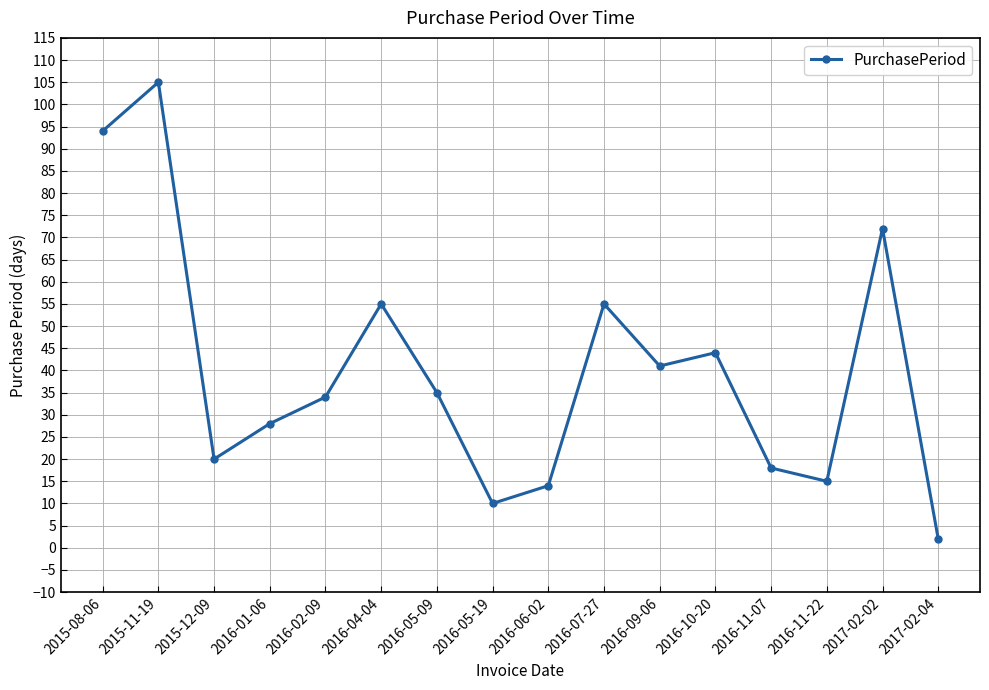

Does the chart display data point markers on the line(s)?

Yes